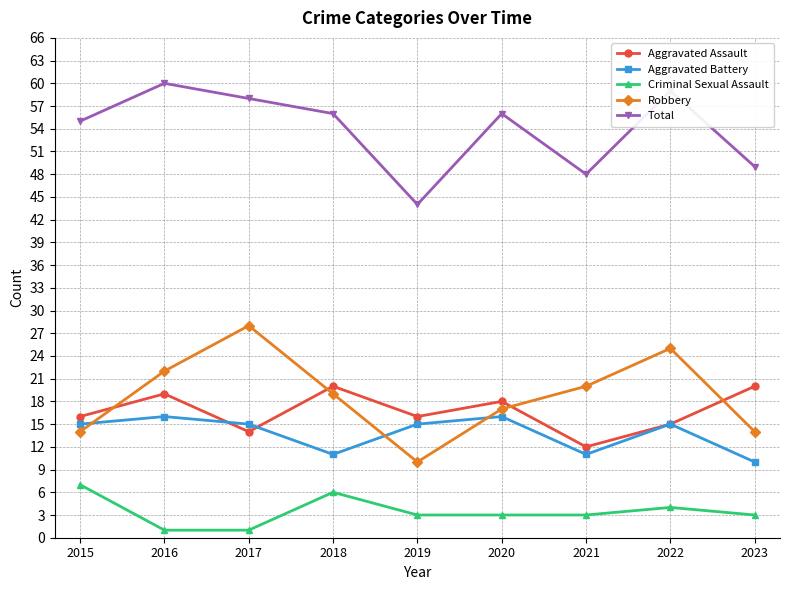

What is the total value across all series at 2017?

116